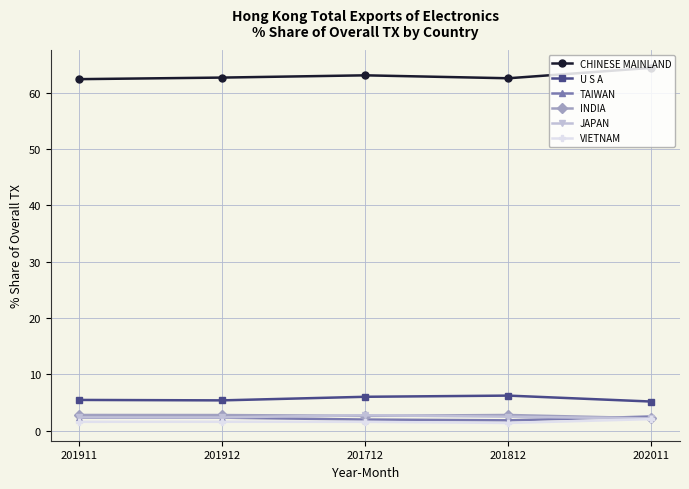

What is the difference between the highest and lowest values at 201911?

60.8